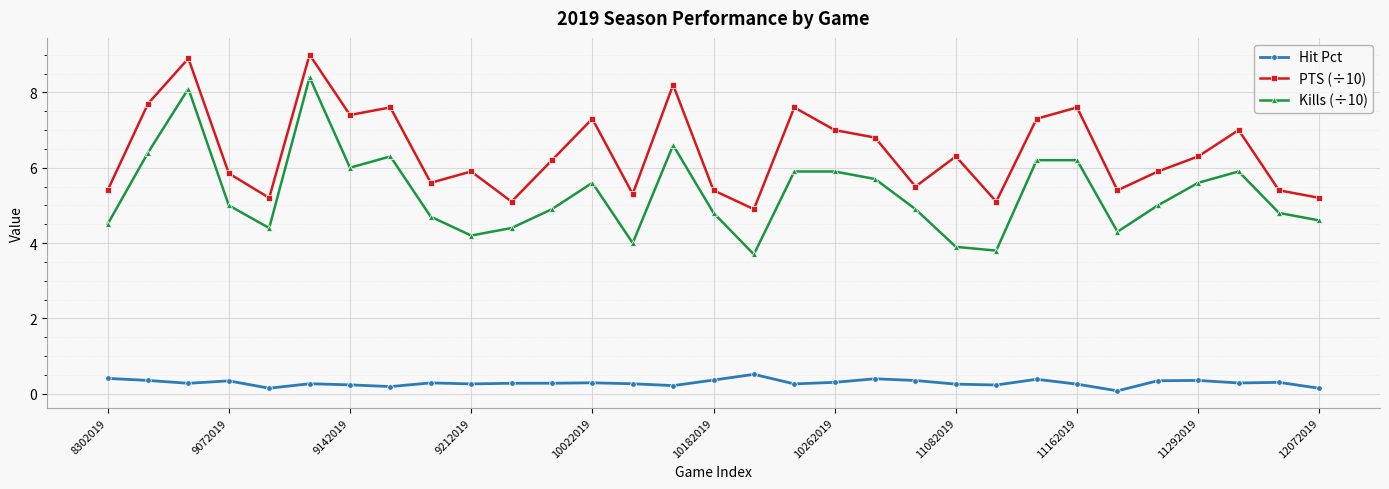

What is the lowest value of the PTS (÷10) series?

4.9